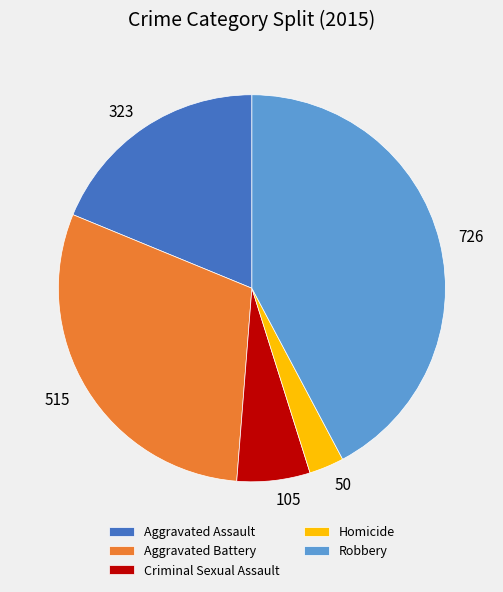

Do Robbery and Homicide together represent more than half of the pie?

No